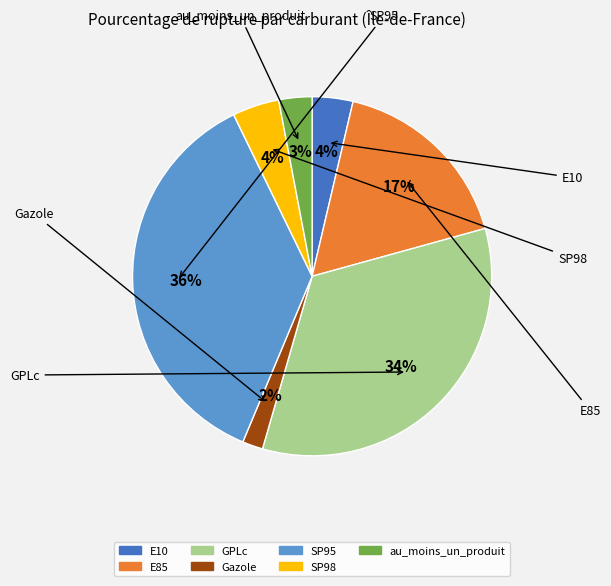

Between SP95 and Gazole, which is larger?

SP95